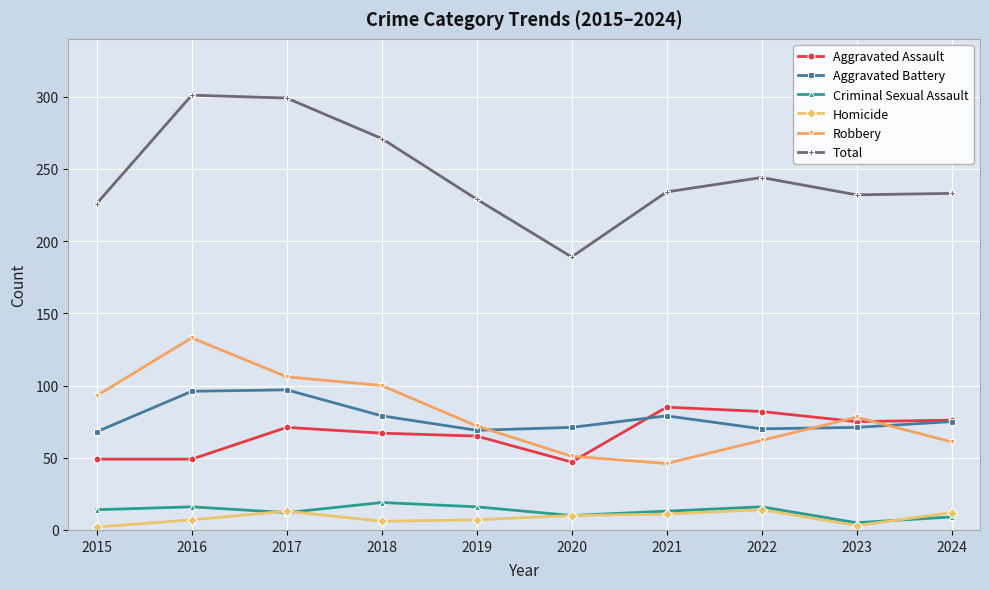

Which series has the largest total across all categories?

Total